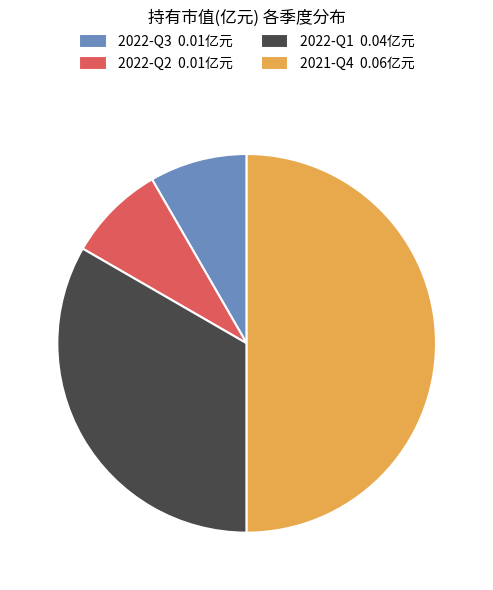

Is it true that 2021-Q4 is 36% of the pie?

False